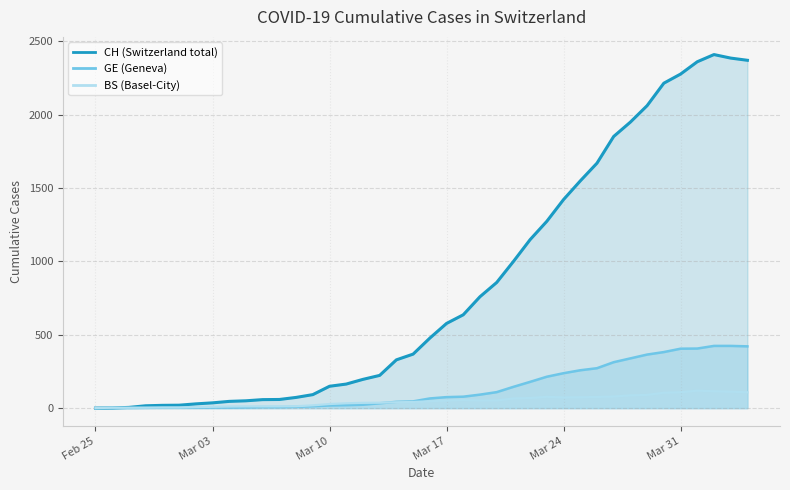

True or false: GE has more than 0 points higher than both neighbors.

False